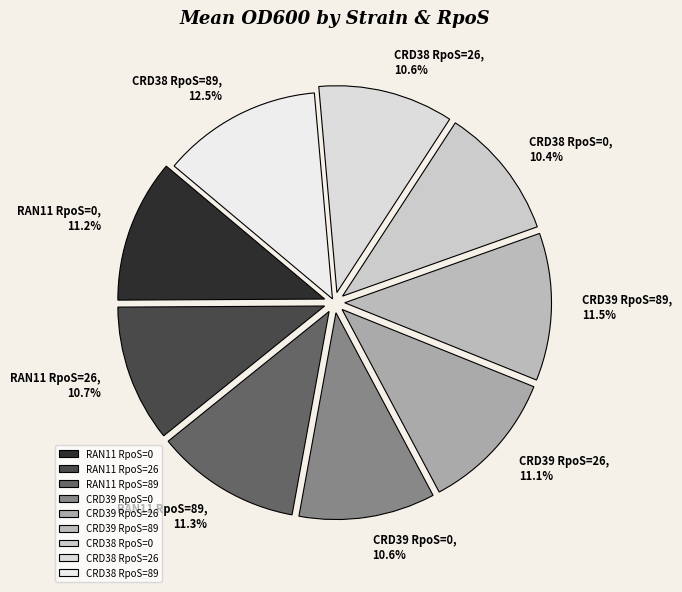

Combined, do RAN11 RpoS=0 and CRD39 RpoS=89 account for over 50%?

No